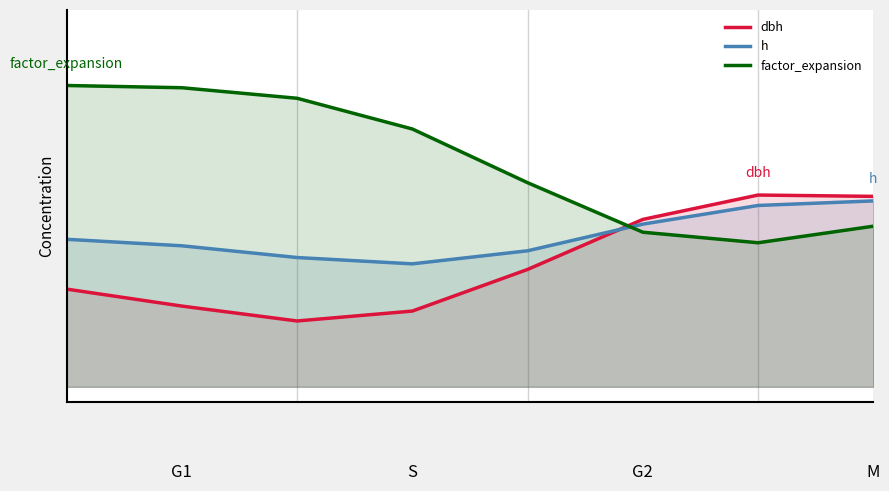

How many interior local peaks does the dbh series have?

1